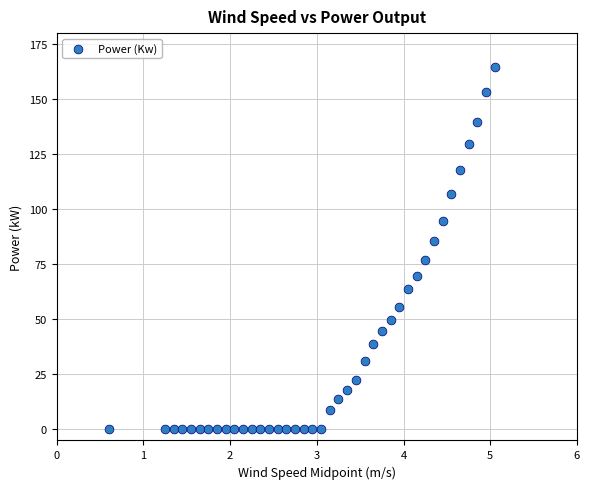

What is the range of X values (max minus min)?

4.5